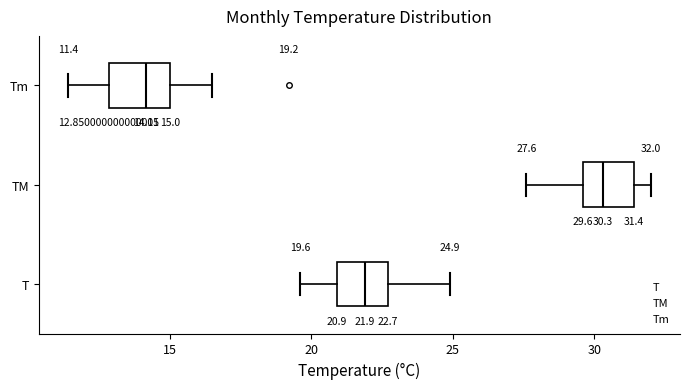

Which box's median line is the furthest to the right?

TM